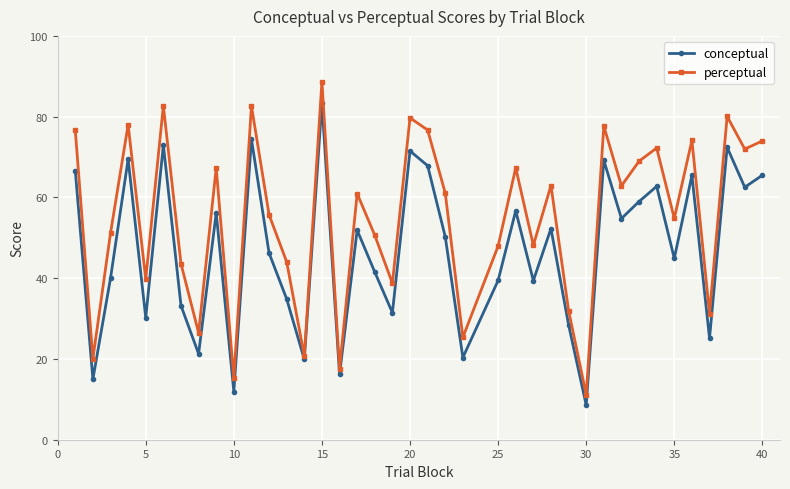

True or false: perceptual and conceptual cross at least once.

False